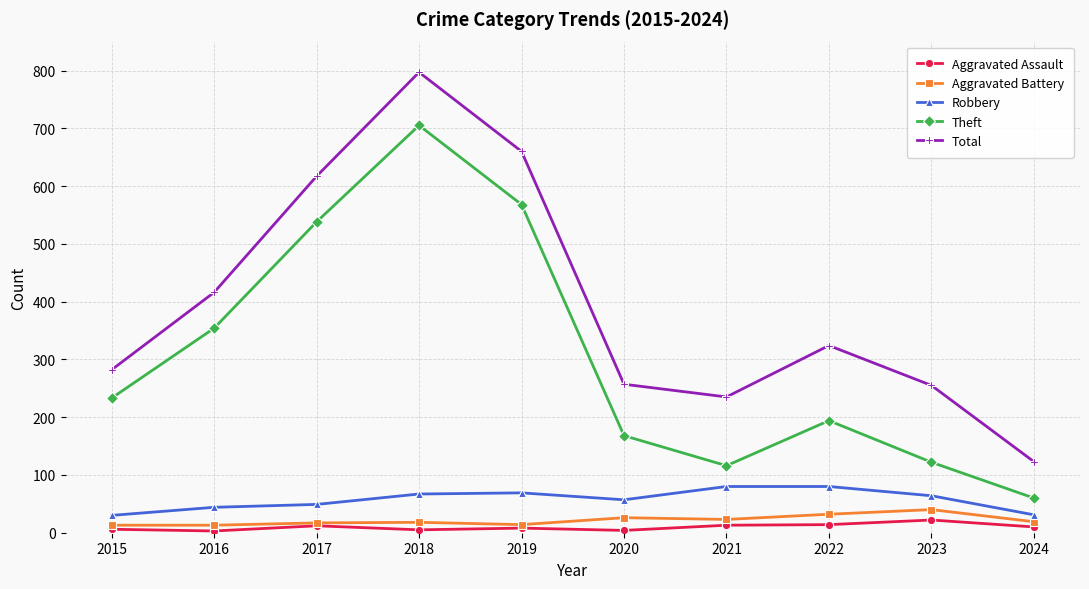

What is the lowest value of the Aggravated Assault series?

3